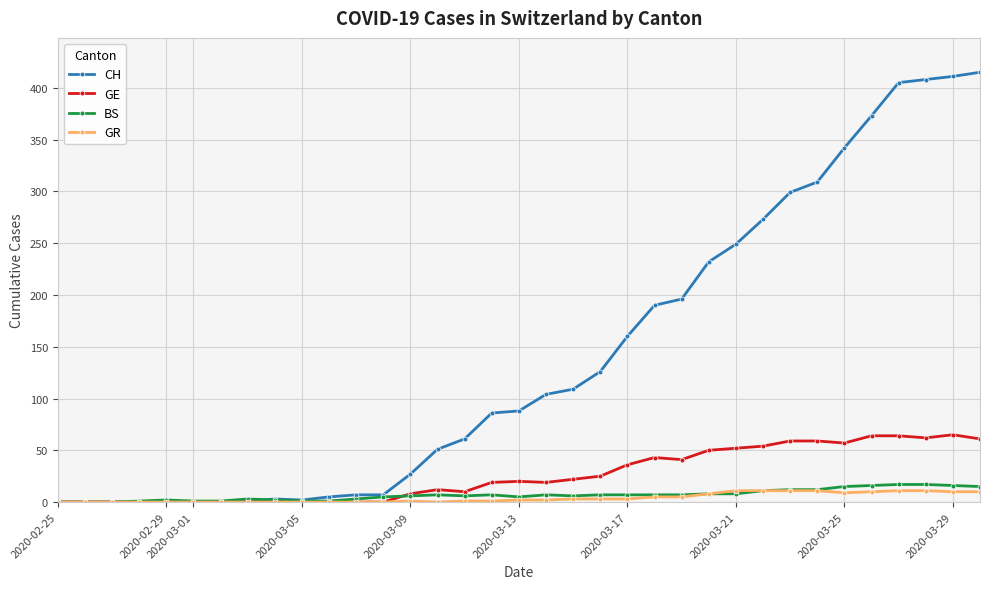

Which series has the largest total across all categories?

CH